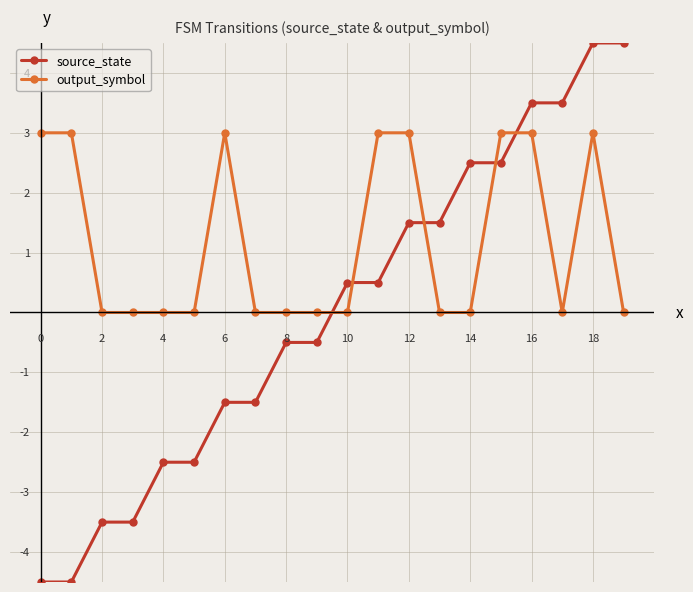

True or false: source_state and output_symbol cross at least once.

True